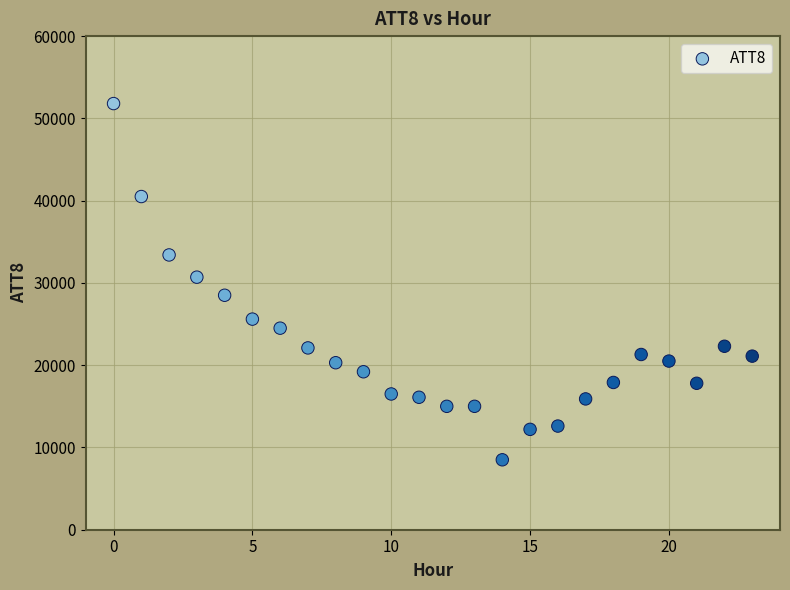

What is the range of Y values (max minus min)?

43300